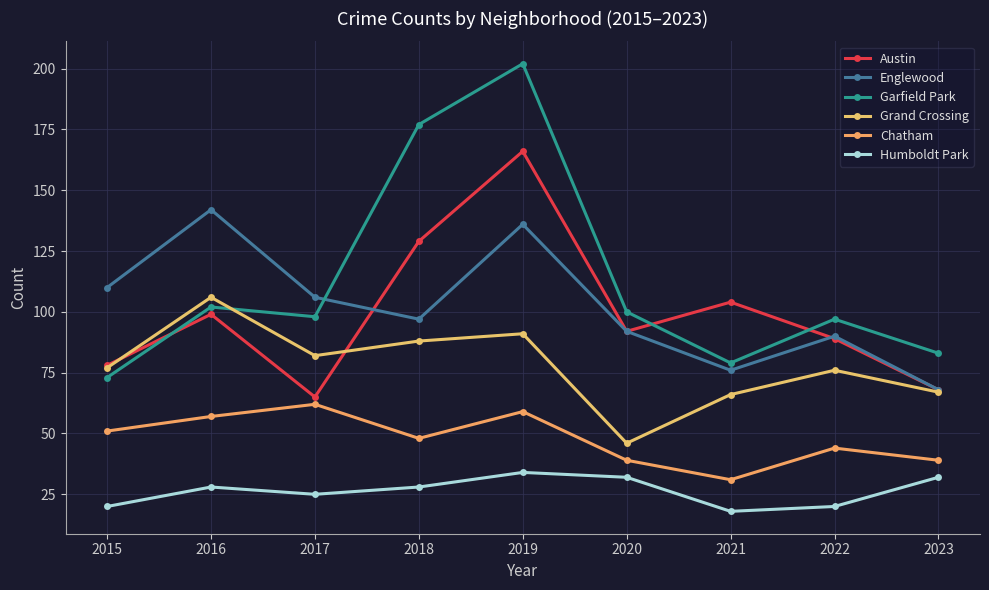

List the series in order of their peak value, lowest first.

Humboldt Park, Chatham, Grand Crossing, Englewood, Austin, Garfield Park